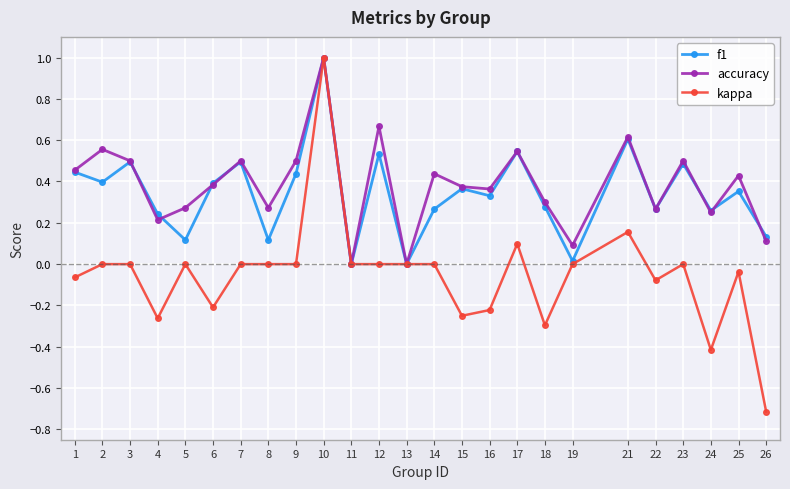

How many series are shown in this chart?

3